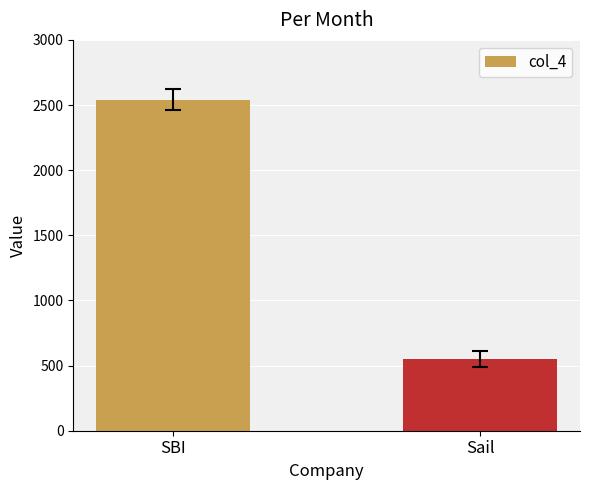

Rank the categories by value from lowest to highest.

Sail, SBI